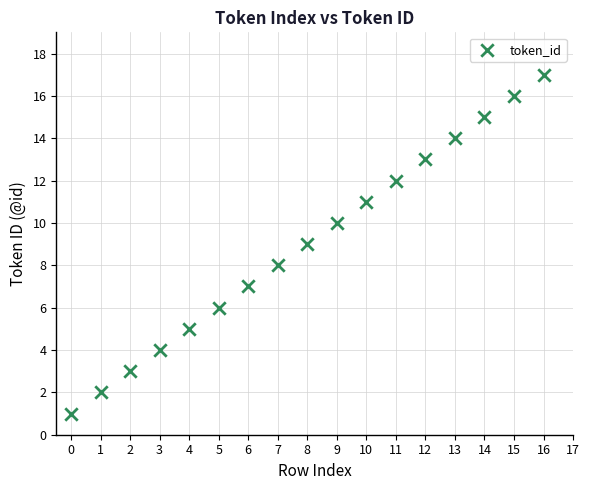

What is the range of Y values (max minus min)?

16